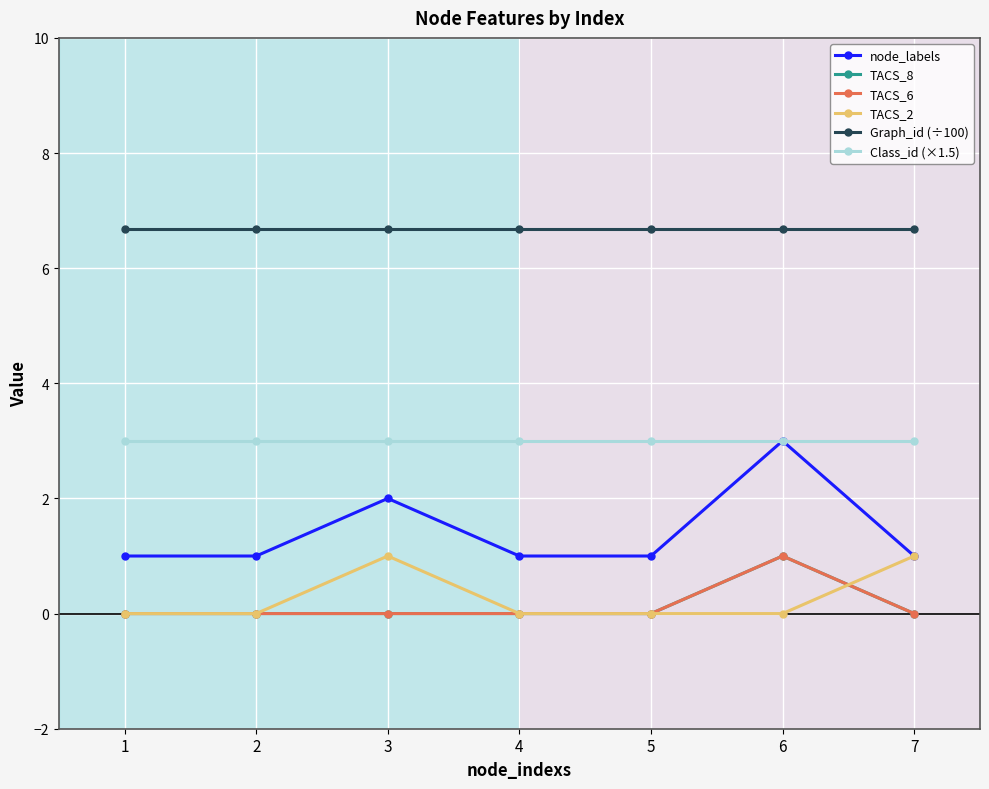

Where is the first local maximum for TACS_8?

6